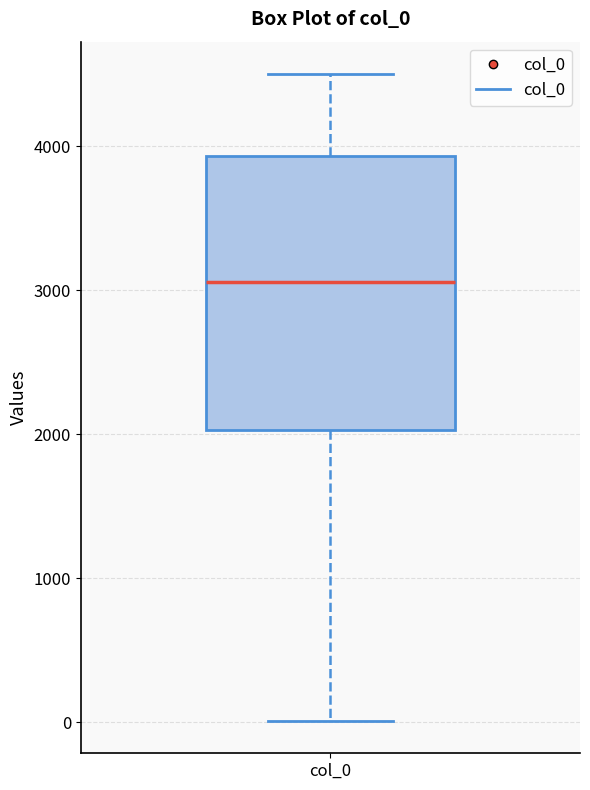

Transcribe this box plot: give where the median line is, the range the box spans, and where the two whiskers end, as read against the y-axis. The values are not printed on the chart, so give them approximately, as read against the axis.

median 3100, box 2000 to 3900, whiskers 0 to 4500